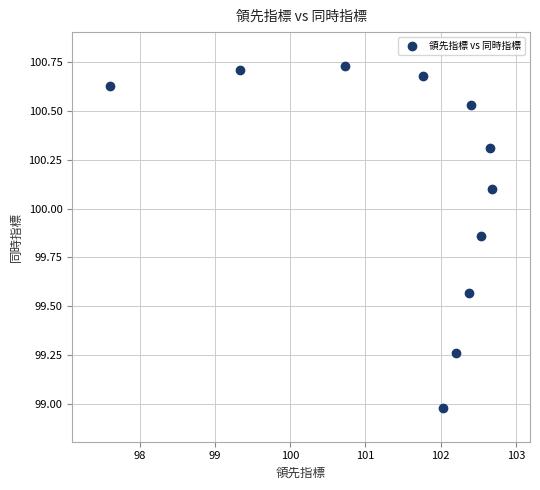

What is the average X value?

101.5